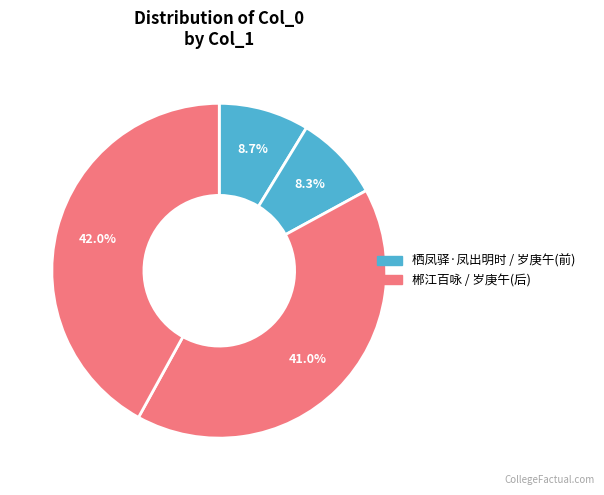

How many slices are in this pie chart?

4